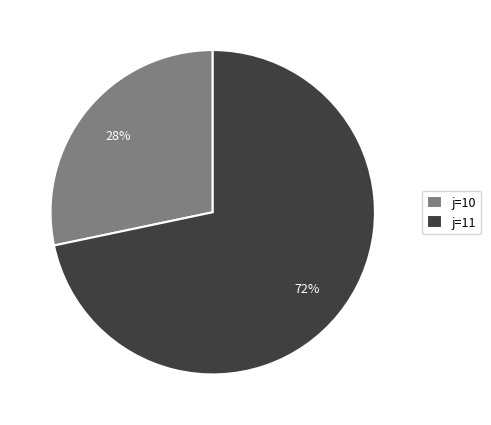

Which category has the smallest portion of the pie?

j=10